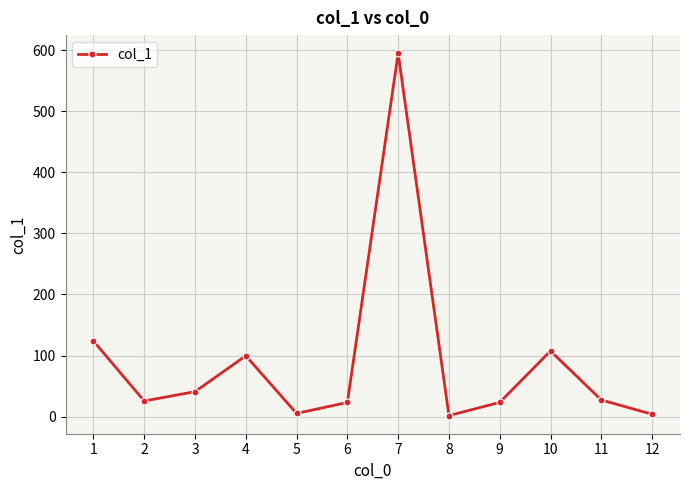

The chart shows a value of 16.3 at 3. True or false?

False